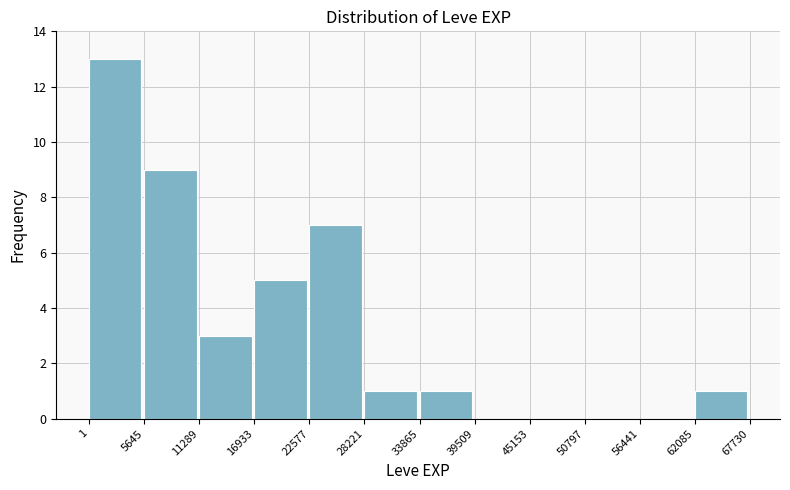

Reading left to right, transcribe this chart: for each bar, give the range it covers on the x-axis and its height. The values are not printed on the chart, so give them approximately, as read against the axis.

1 to 5645: 13
5645 to 11289: 9
11289 to 16933: 3
16933 to 22577: 5
22577 to 28221: 7
28221 to 33865: 1
33865 to 39509: 1
39509 to 45153: 0
45153 to 50797: 0
50797 to 56441: 0
56441 to 62085: 0
62085 to 67730: 1